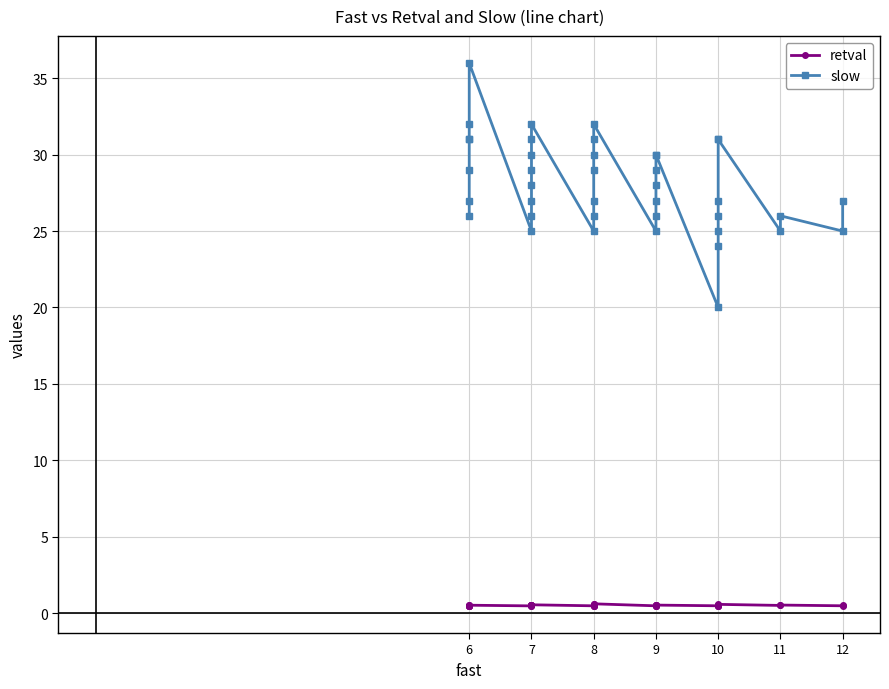

True or false: retval has more than 2 interior local peaks.

True